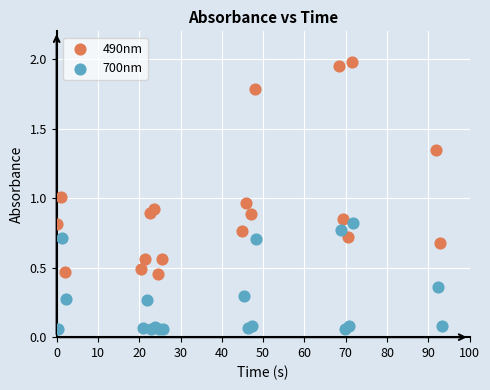

What are all the series names shown in the legend?

490nm, 700nm